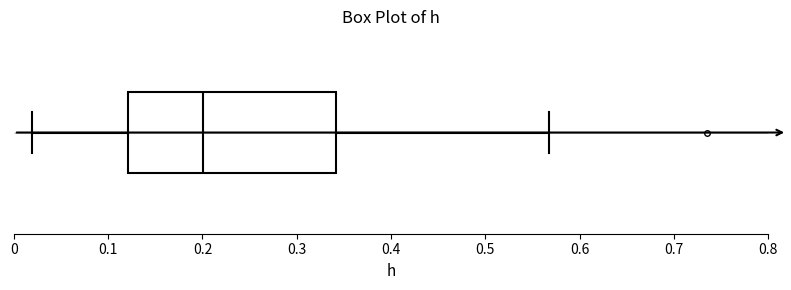

Transcribe this box plot: give where the median line is, the range the box spans, and where the two whiskers end, as read against the x-axis. The values are not printed on the chart, so give them approximately, as read against the axis.

median 0.20, box 0.12 to 0.34, whiskers 0.02 to 0.57